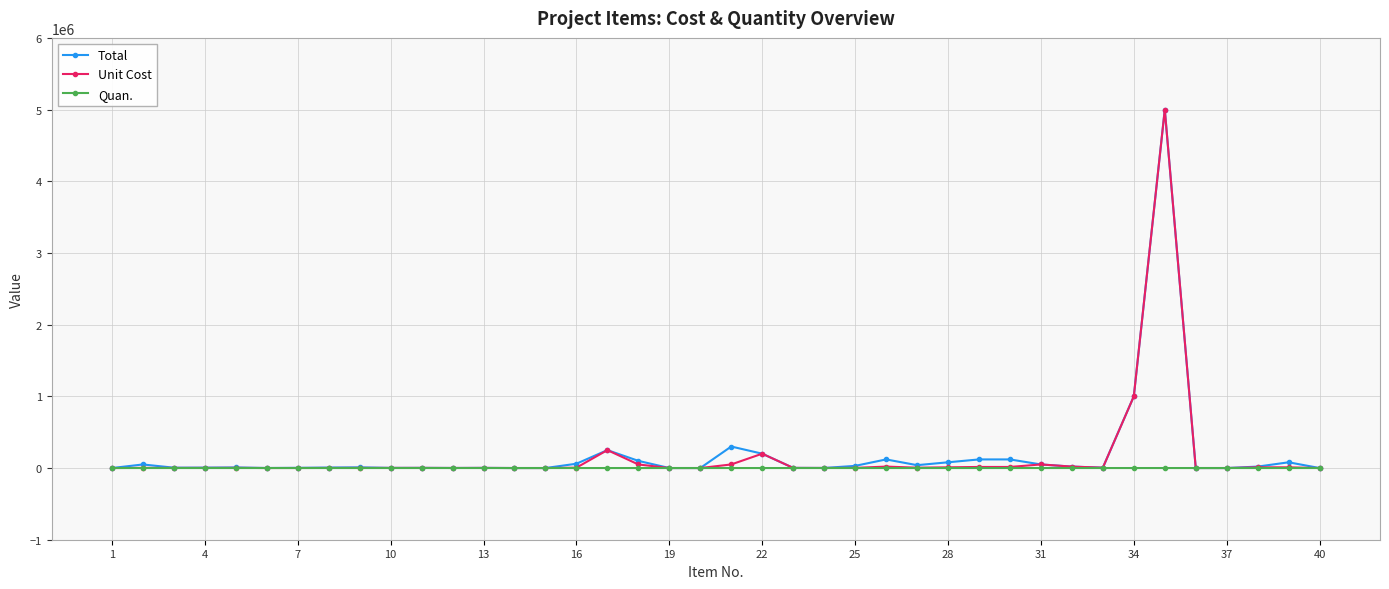

What is the greatest value displayed?

5000000